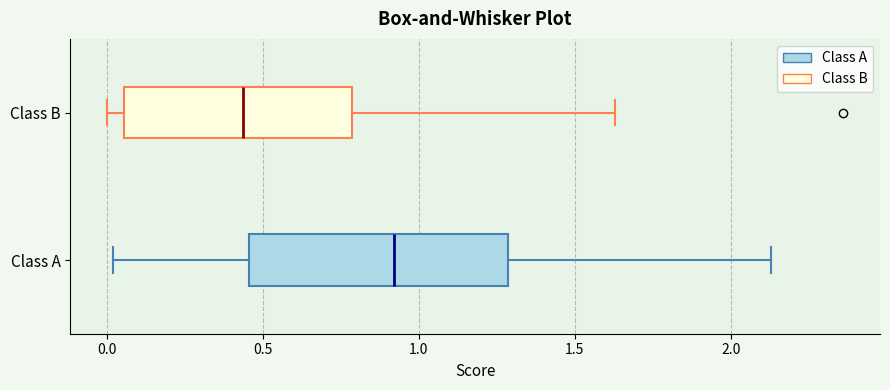

Where does the right whisker of the box for Class A end on the x-axis? The values are not printed on the chart, so give them approximately, as read against the axis.

2.15